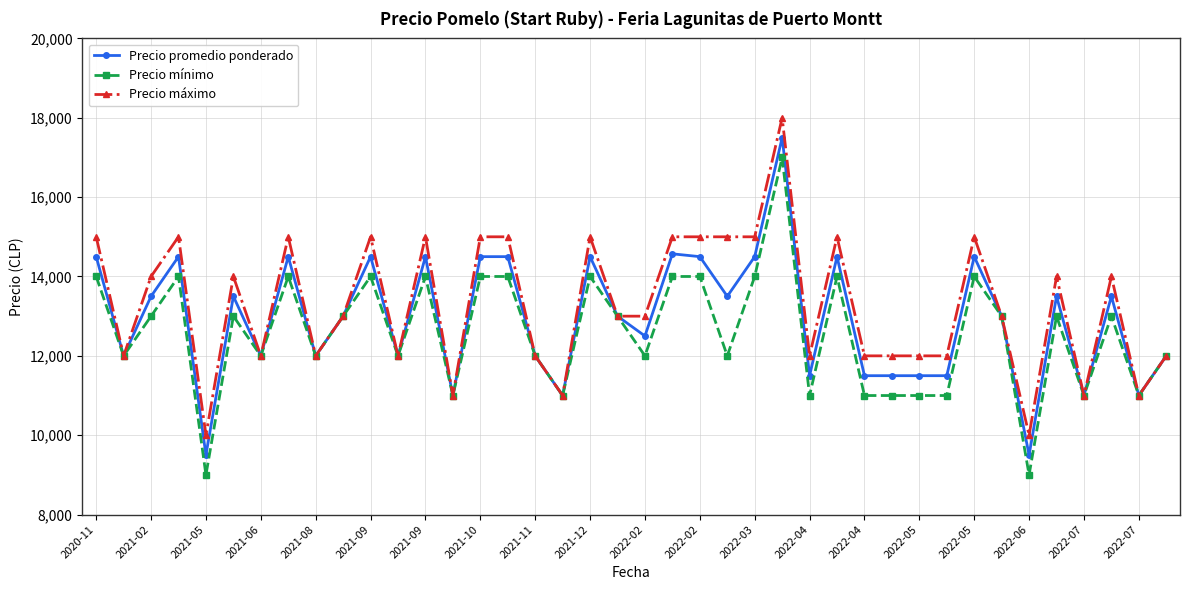

True or false: Precio máximo has more than 1 points higher than both neighbors.

True